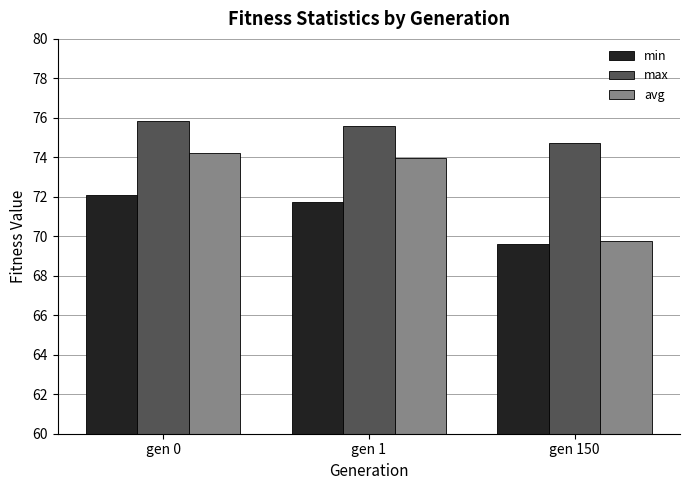

What is the difference between the avg values at gen 1 and gen 0?

0.3